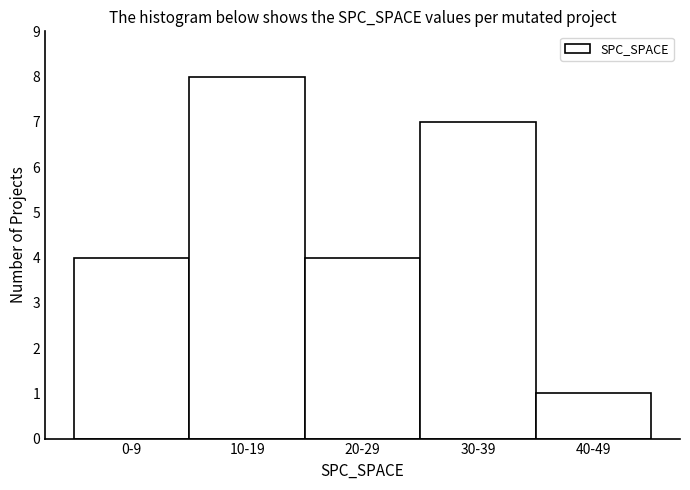

Reading left to right, extract all data points from this chart.

4	8	4	7	1